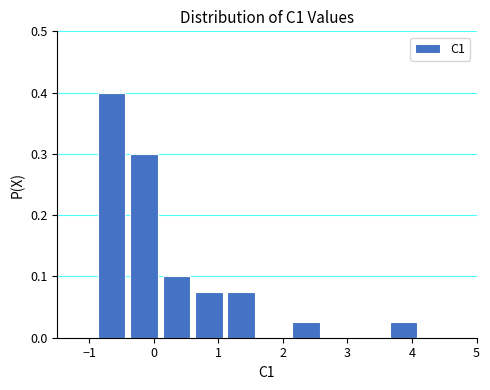

Reading left to right, transcribe this chart: for each bar, give the range it covers on the x-axis and its height. Neither the bar edges nor the heights are printed on the chart, so give them approximately, as read against the axes.

-0.9 to -0.4: 0.40
-0.4 to 0.1: 0.30
0.1 to 0.6: 0.10
0.6 to 1.1: 0.08
1.1 to 1.6: 0.08
1.6 to 2.1: 0
2.1 to 2.6: 0.03
2.6 to 3.1: 0
3.1 to 3.6: 0
3.6 to 4.1: 0.03